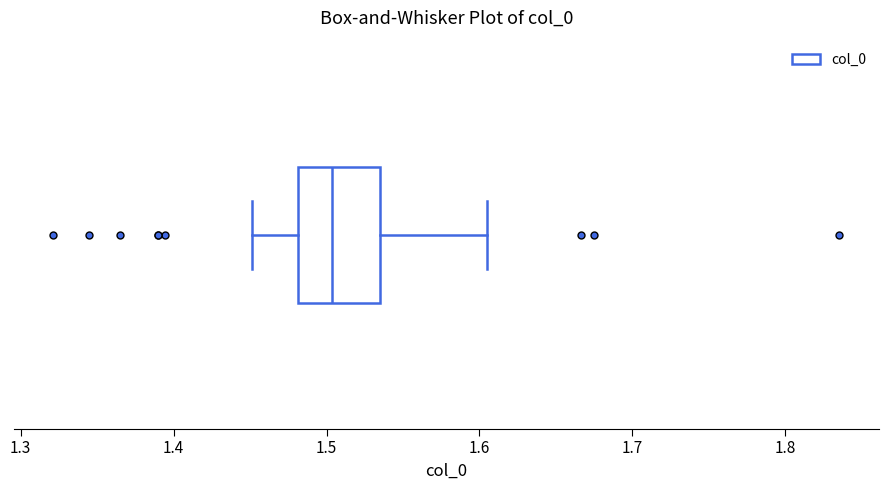

Read this box plot against the x-axis: the position of the median line, the range covered by the box, and the ends of both whiskers. The values are not printed on the chart, so give them approximately, as read against the axis.

median 1.50, box 1.48 to 1.54, whiskers 1.45 to 1.60